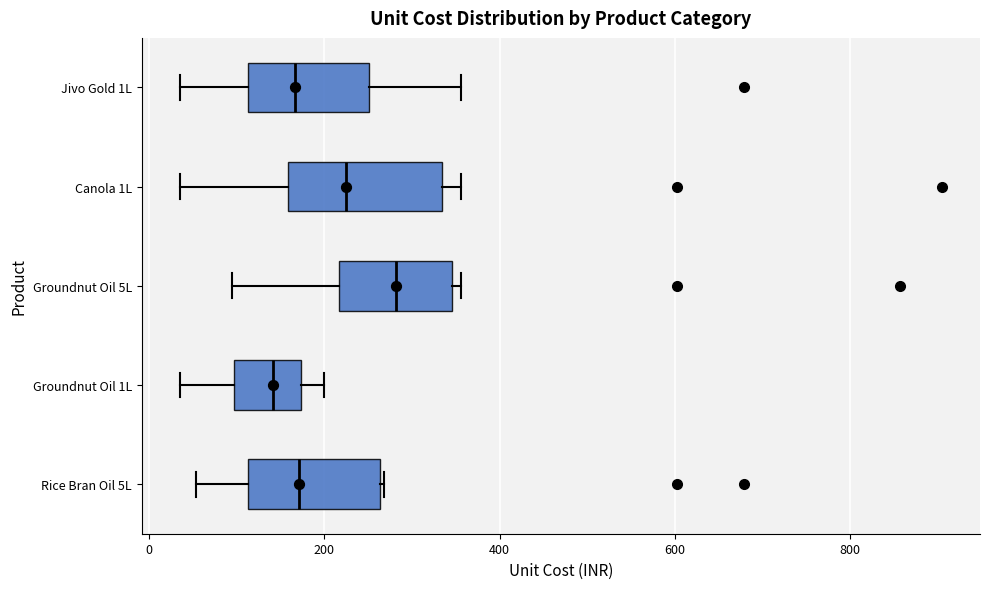

Comparing the boxes themselves (not the whiskers), which one is the widest?

Canola 1L